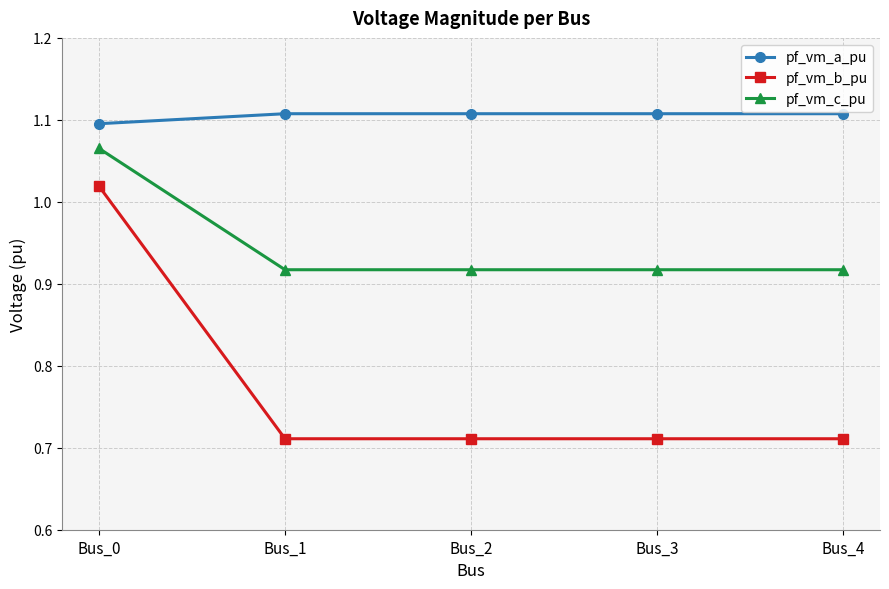

Which series has the largest range (max minus min)?

pf_vm_b_pu